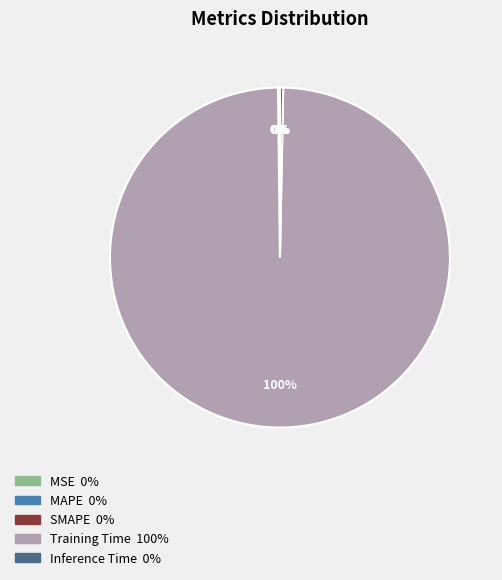

To the nearest percent, what percentage of the pie is Training Time?

100%